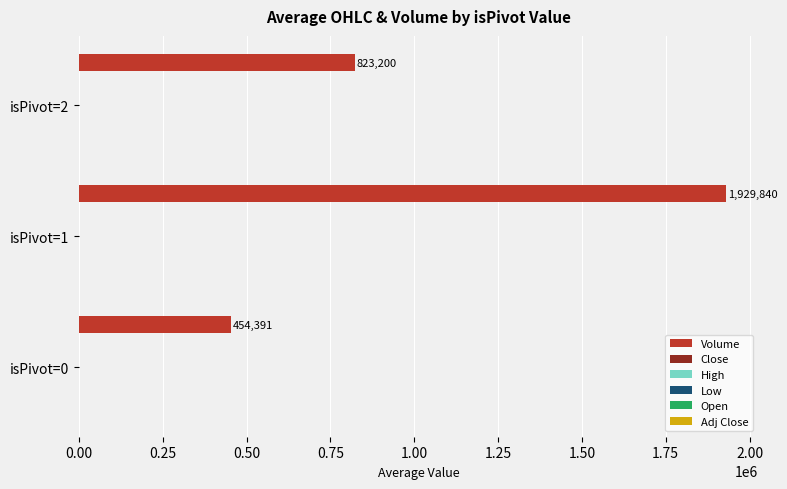

Which series has the largest total across all categories?

Volume